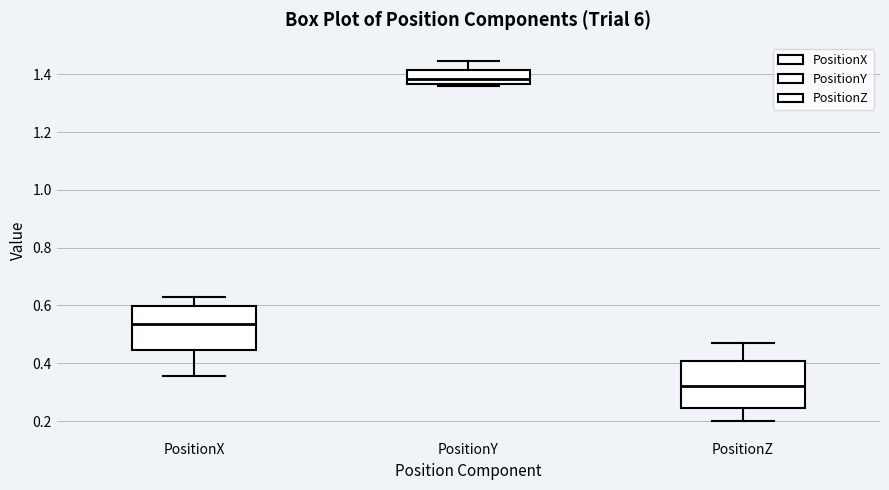

Reading left to right, read every box against the y-axis: the position of its median line, the range the box covers, and the ends of its whiskers. The values are not printed on the chart, so give them approximately, as read against the axis.

PositionX: median 0.54, box 0.44 to 0.60, whiskers 0.36 to 0.62
PositionY: median 1.38, box 1.36 to 1.42, whiskers 1.36 to 1.44
PositionZ: median 0.32, box 0.24 to 0.40, whiskers 0.20 to 0.48